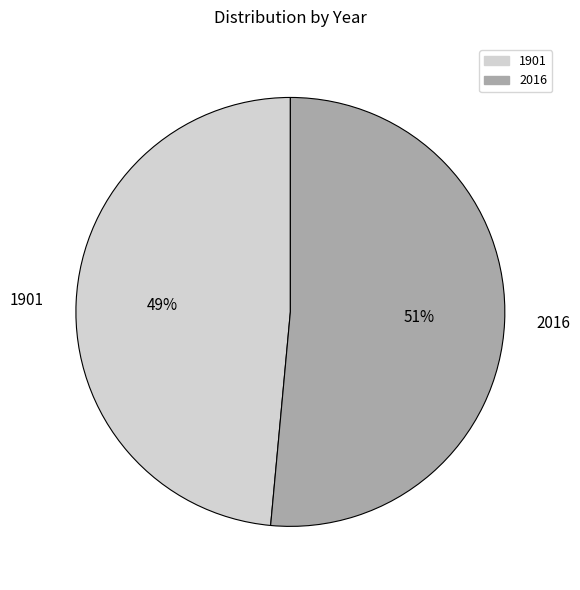

Count the number of slices in the pie.

2